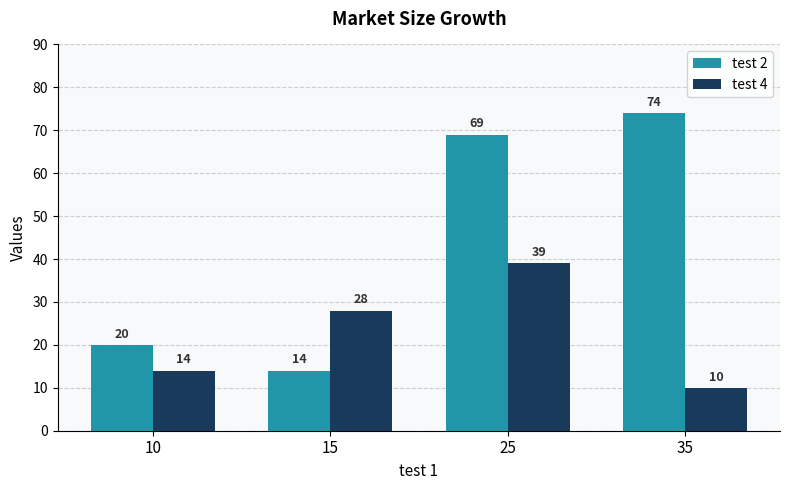

What is the value of the test 2 bar at the 2nd from the left?

14